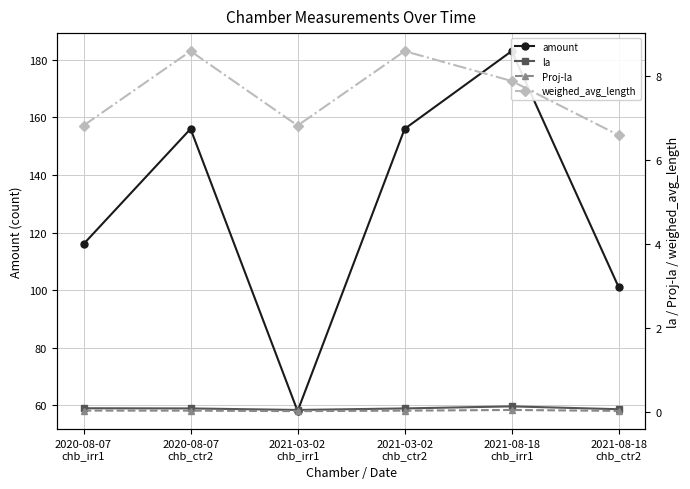

At which category is the sum across all series the highest?

2021-08-18
chb_irr1